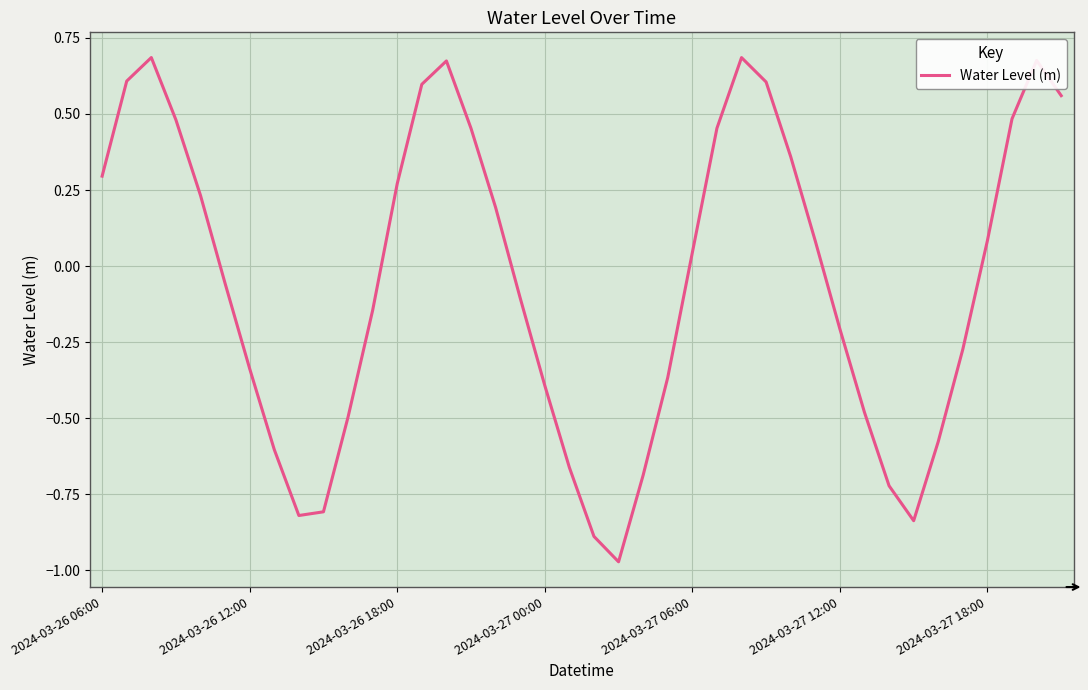

Count the number of values greater than 0.

20